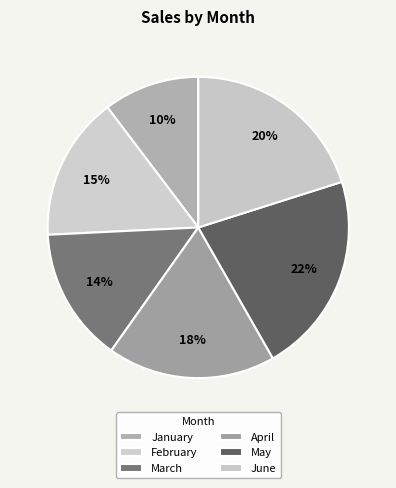

Between February and May, which is larger?

May